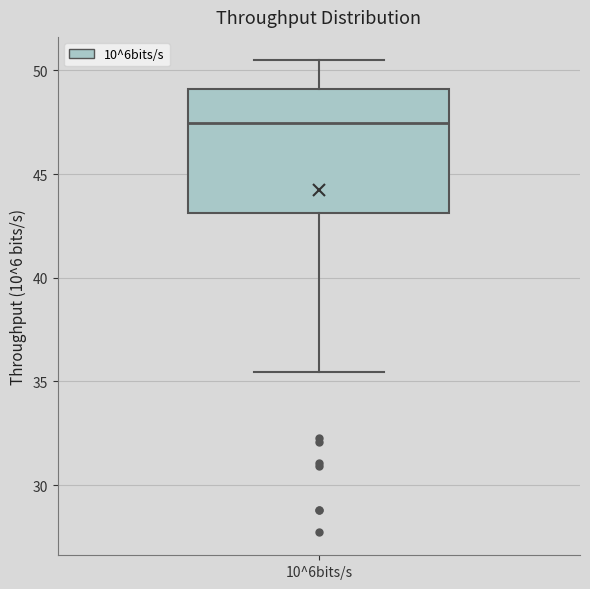

Transcribe this box plot: give where the median line is, the range the box spans, and where the two whiskers end, as read against the y-axis. The values are not printed on the chart, so give them approximately, as read against the axis.

median 47.5, box 43.0 to 49.0, whiskers 35.5 to 50.5